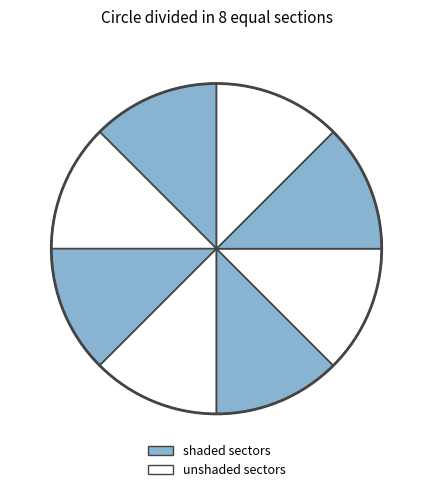

How many segments does this pie chart have?

8